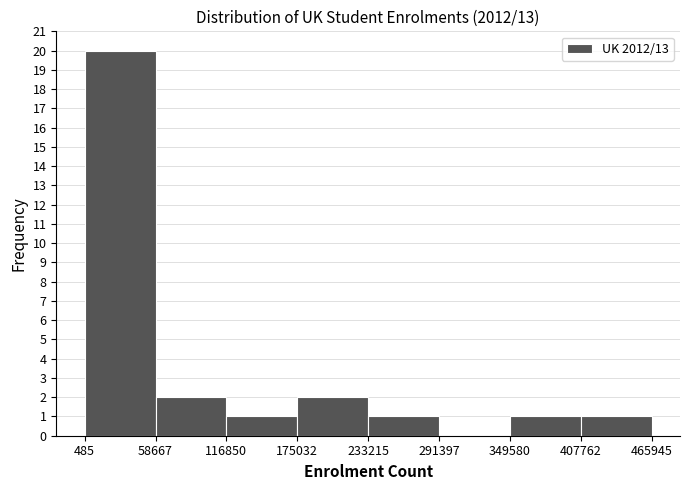

How tall is the bar that spans 175032 to 233215 on the x-axis? The values are not printed on the chart, so give them approximately, as read against the axis.

2